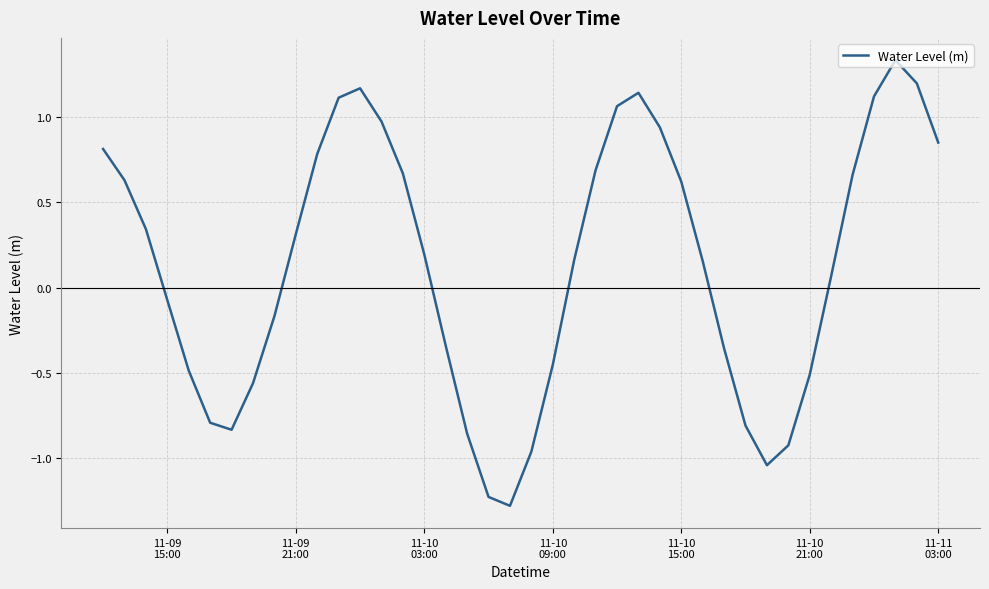

What is the difference between the maximum and minimum values?

2.6